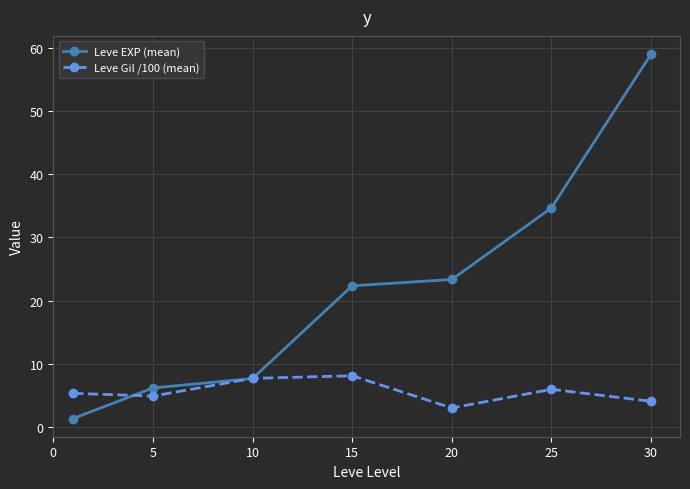

Rank the series by their average value, from highest to lowest.

Leve EXP (mean), Leve Gil /100 (mean)